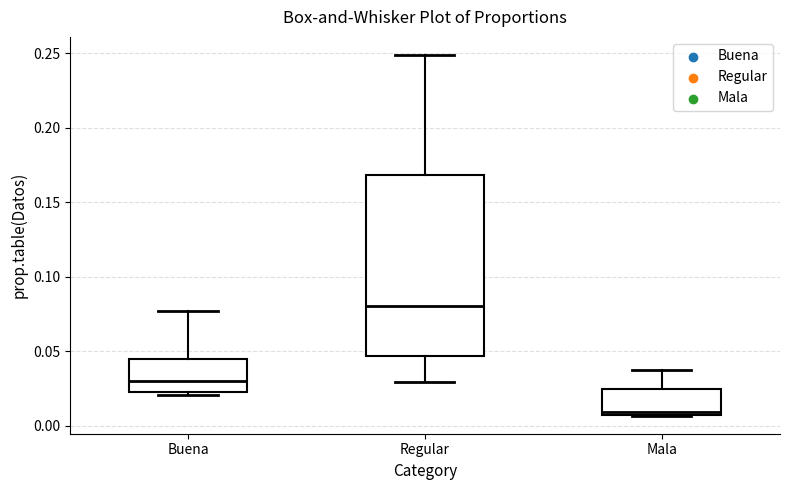

Where is the upper edge of the box for Mala on the y-axis? The values are not printed on the chart, so give them approximately, as read against the axis.

0.025